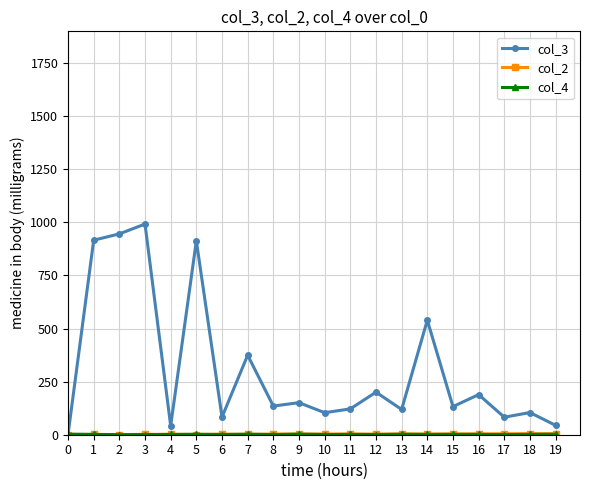

Count the number of data series in this chart.

3